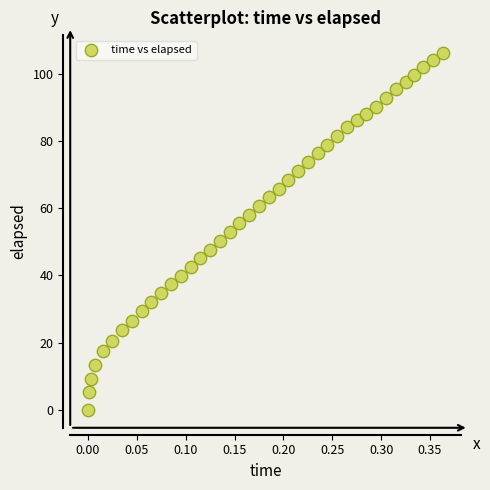

What is the range of X values (max minus min)?

0.4